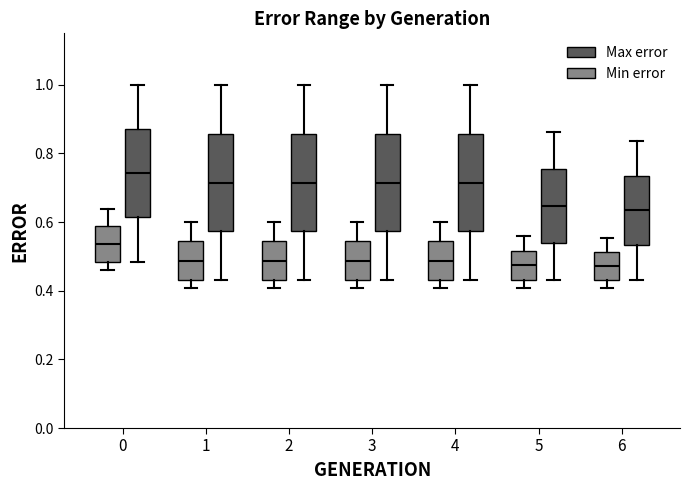

Reading left to right, transcribe this box plot: for each box, give where its median line is, the range the box spans, and where its two whiskers end, as read against the y-axis. The values are not printed on the chart, so give them approximately, as read against the axis.

0 (Min error): median 0.54, box 0.48 to 0.58, whiskers 0.46 to 0.64
0 (Max error): median 0.74, box 0.62 to 0.88, whiskers 0.48 to 1.00
1 (Min error): median 0.48, box 0.44 to 0.54, whiskers 0.40 to 0.60
1 (Max error): median 0.72, box 0.58 to 0.86, whiskers 0.44 to 1.00
2 (Min error): median 0.48, box 0.44 to 0.54, whiskers 0.40 to 0.60
2 (Max error): median 0.72, box 0.58 to 0.86, whiskers 0.44 to 1.00
3 (Min error): median 0.48, box 0.44 to 0.54, whiskers 0.40 to 0.60
3 (Max error): median 0.72, box 0.58 to 0.86, whiskers 0.44 to 1.00
4 (Min error): median 0.48, box 0.44 to 0.54, whiskers 0.40 to 0.60
4 (Max error): median 0.72, box 0.58 to 0.86, whiskers 0.44 to 1.00
5 (Min error): median 0.48, box 0.44 to 0.52, whiskers 0.40 to 0.56
5 (Max error): median 0.64, box 0.54 to 0.76, whiskers 0.44 to 0.86
6 (Min error): median 0.48, box 0.44 to 0.52, whiskers 0.40 to 0.56
6 (Max error): median 0.64, box 0.54 to 0.74, whiskers 0.44 to 0.84